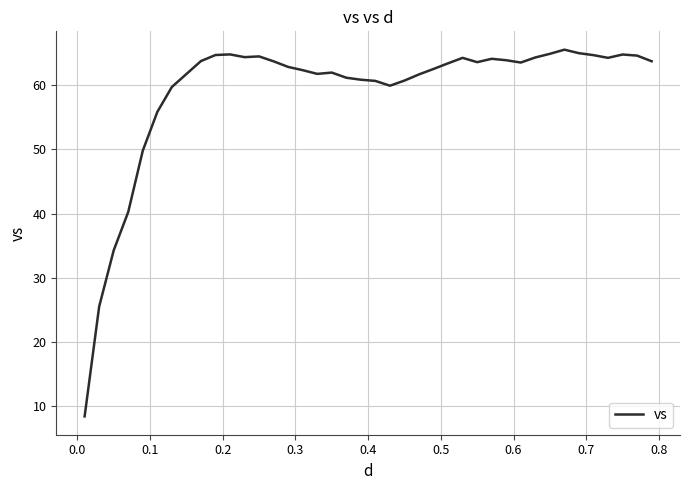

What is the difference between the maximum and minimum values?

57.2